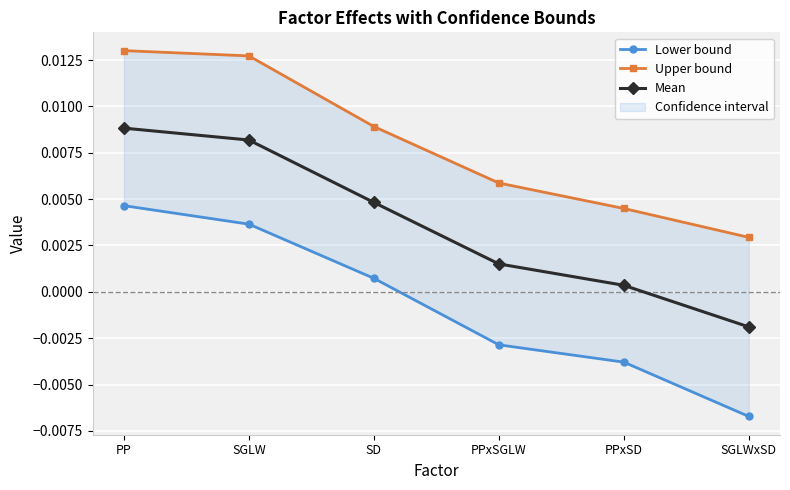

True or false: Mean and Upper bound intersect in this chart.

False